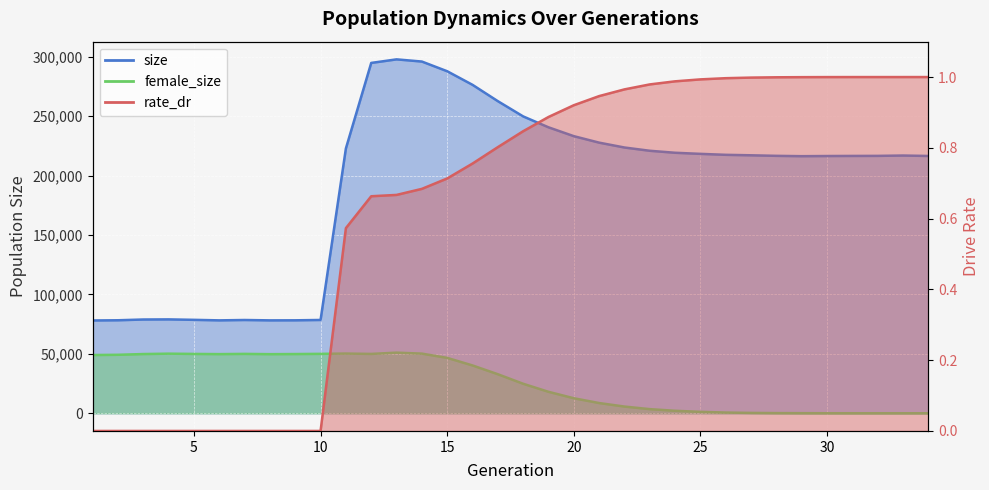

Where does the female_size series first go above 32845?

1